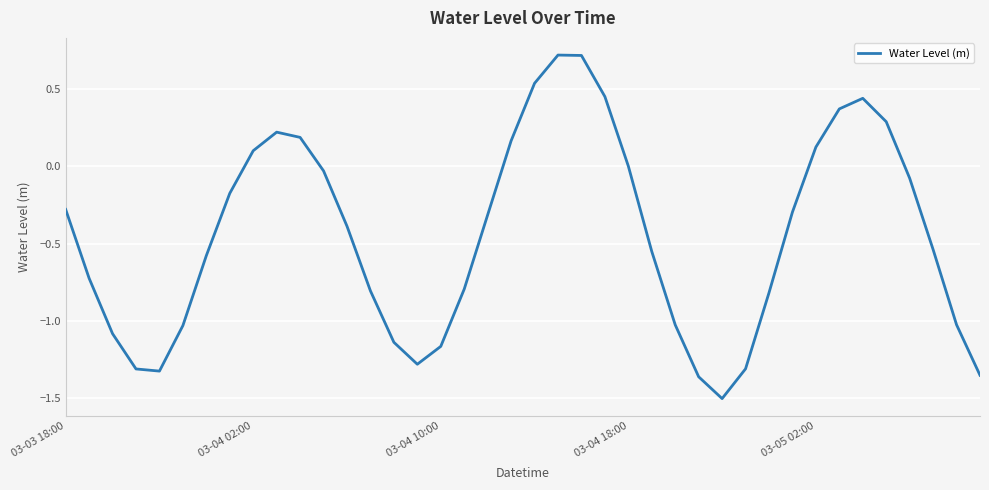

What is the maximum value shown in the chart?

0.7